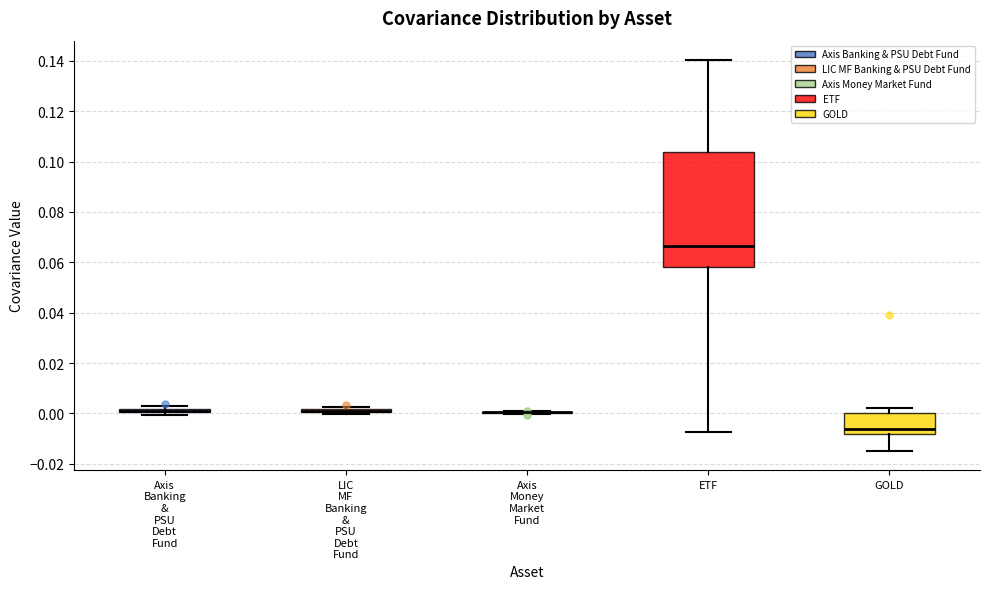

Where is the upper edge of the box for GOLD on the y-axis? The values are not printed on the chart, so give them approximately, as read against the axis.

0.000